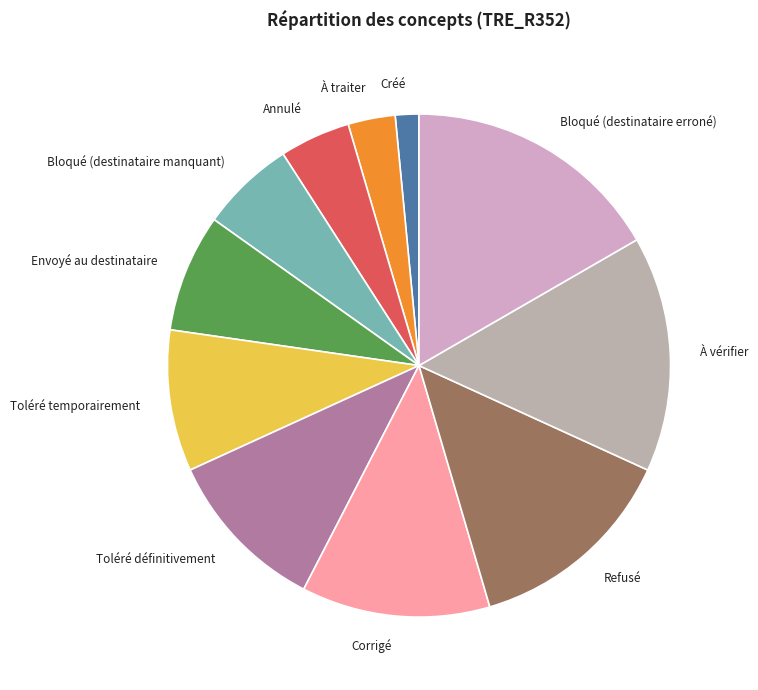

Combined, do Bloqué (destinataire manquant) and Envoyé au destinataire account for over 50%?

No